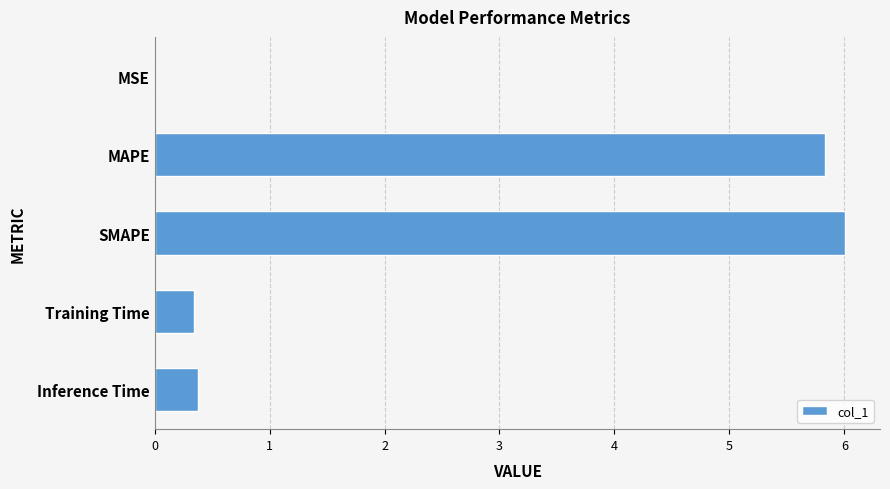

Are the bars horizontal?

Yes